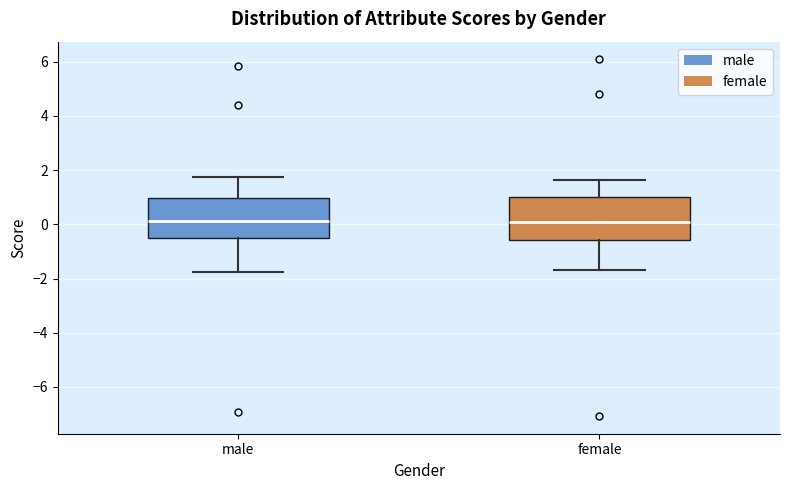

Reading left to right, read every box against the y-axis: the position of its median line, the range the box covers, and the ends of its whiskers. The values are not printed on the chart, so give them approximately, as read against the axis.

male: median 0.2, box -0.4 to 1.0, whiskers -1.8 to 1.8
female: median 0.0, box -0.6 to 1.0, whiskers -1.6 to 1.6